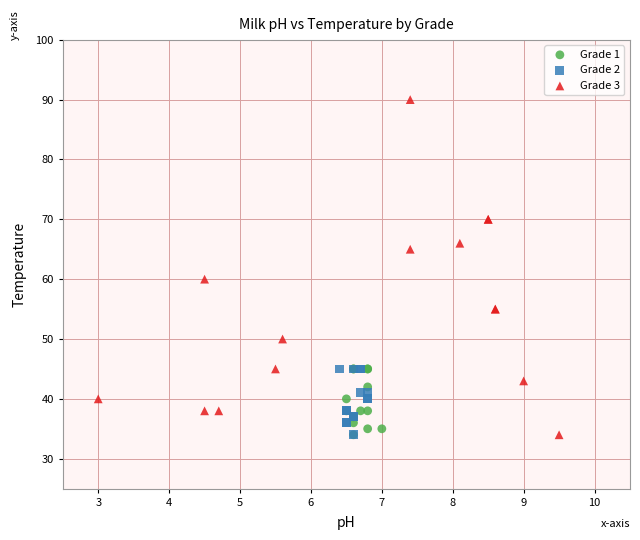

Which series has the widest spread of Y values?

Grade 3